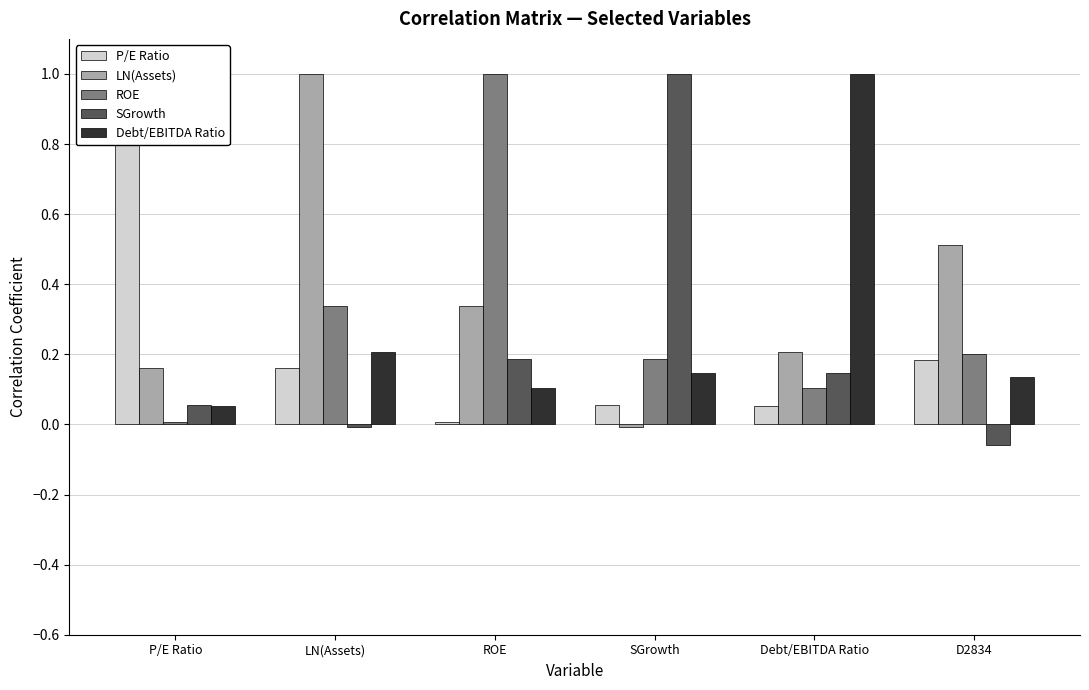

Which series changed the most between P/E Ratio and LN(Assets)?

P/E Ratio